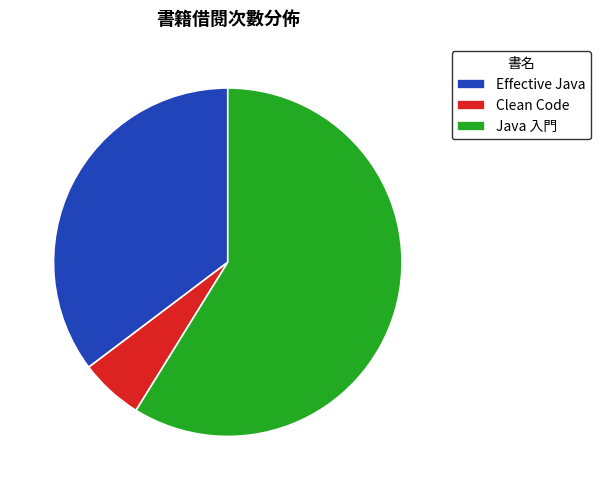

The Java 入門 slice represents 64% of the pie. True or false?

False